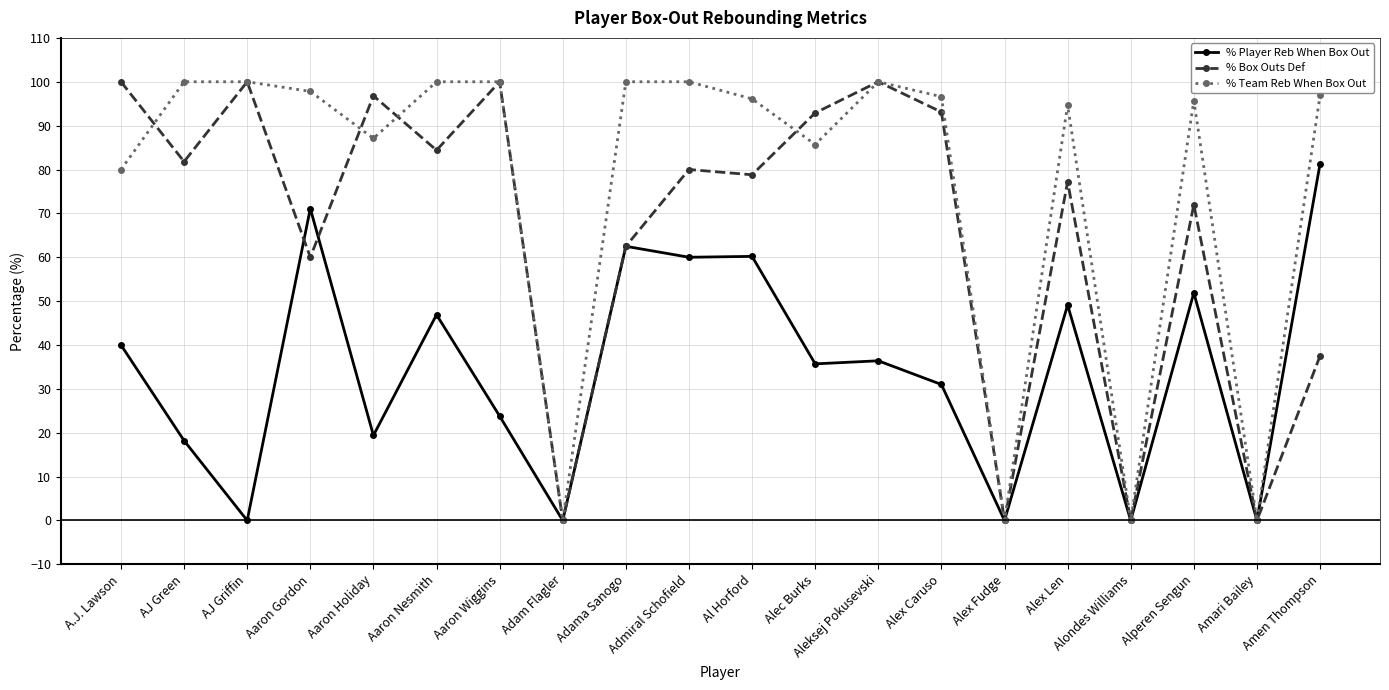

Where is the first local minimum for % Team Reb When Box Out?

Aaron Holiday